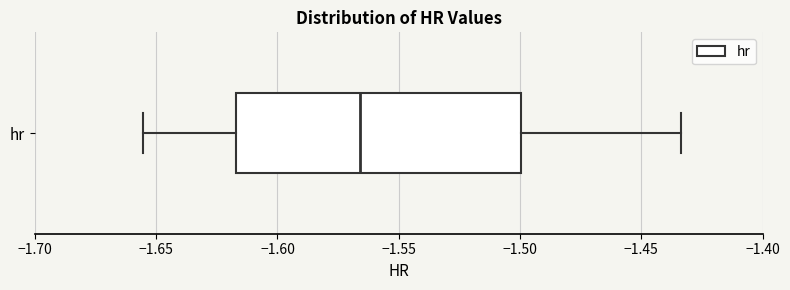

Read this box plot against the x-axis: the position of the median line, the range covered by the box, and the ends of both whiskers. The values are not printed on the chart, so give them approximately, as read against the axis.

median -1.565, box -1.615 to -1.500, whiskers -1.655 to -1.435